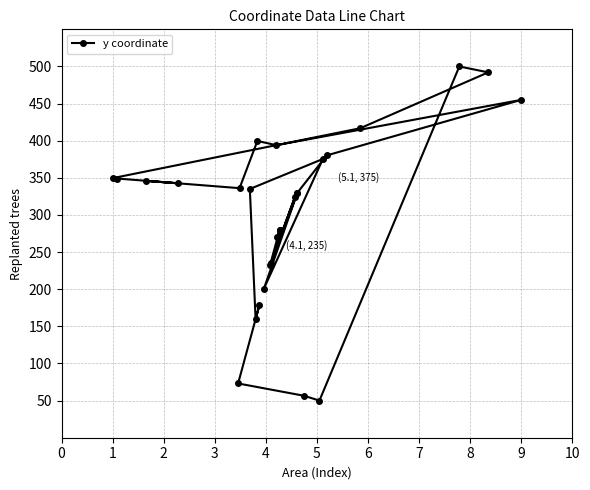

How many interior local peaks (higher than both neighbors) does the data have?

9